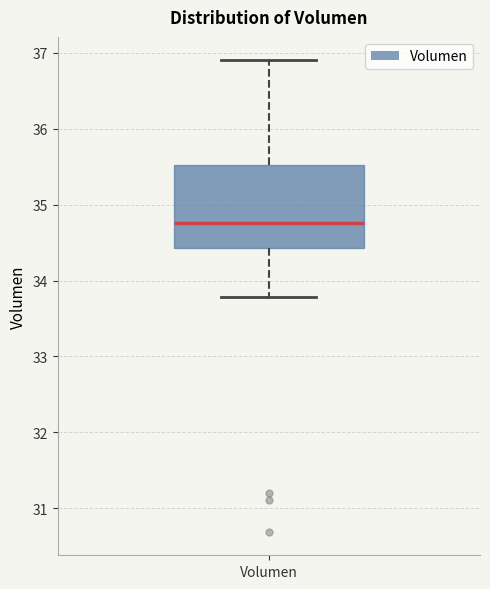

Where does the upper whisker of the box for Volumen end on the y-axis? The values are not printed on the chart, so give them approximately, as read against the axis.

36.9